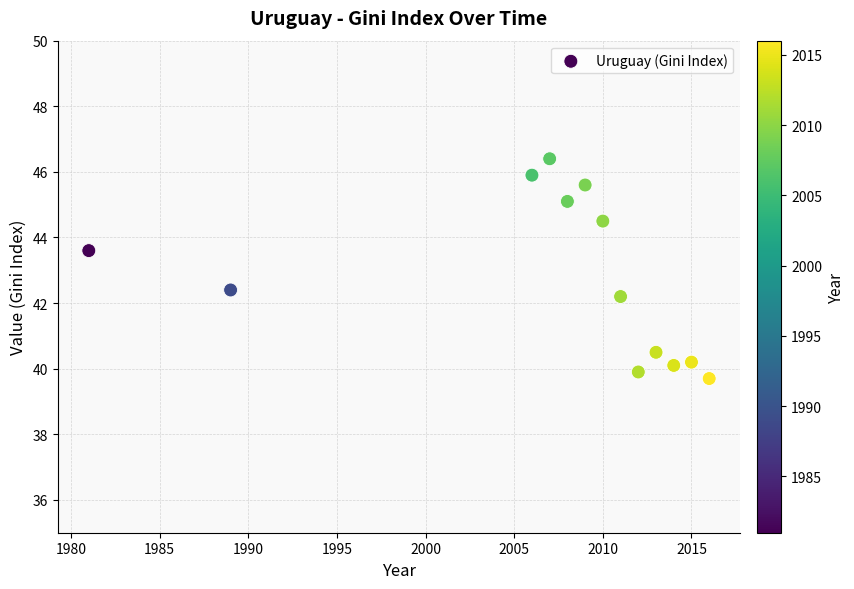

What is the range of X values (max minus min)?

35.0